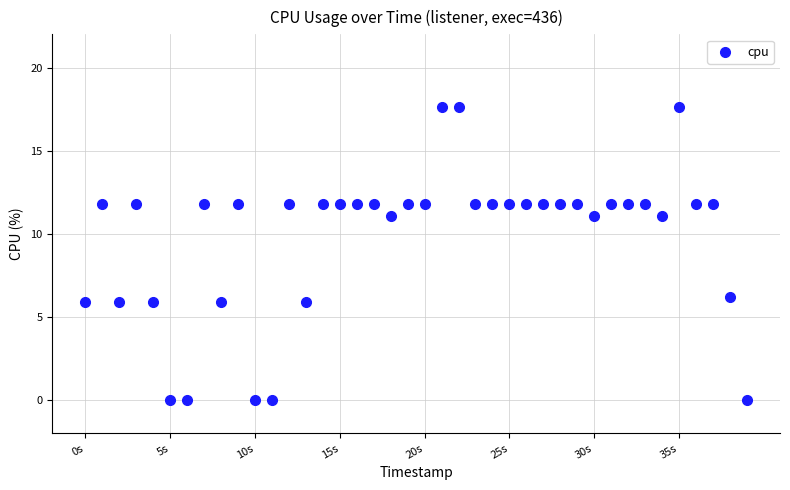

What Y value in the scatter plot is closest to 8?

6.2